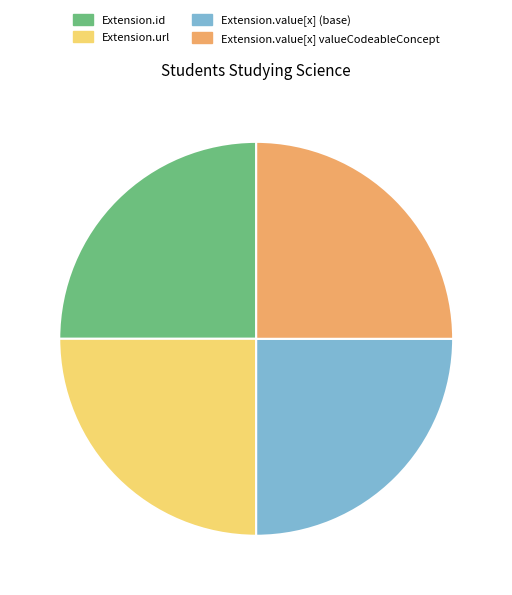

Is it true that Extension.url is 25% of the pie?

True